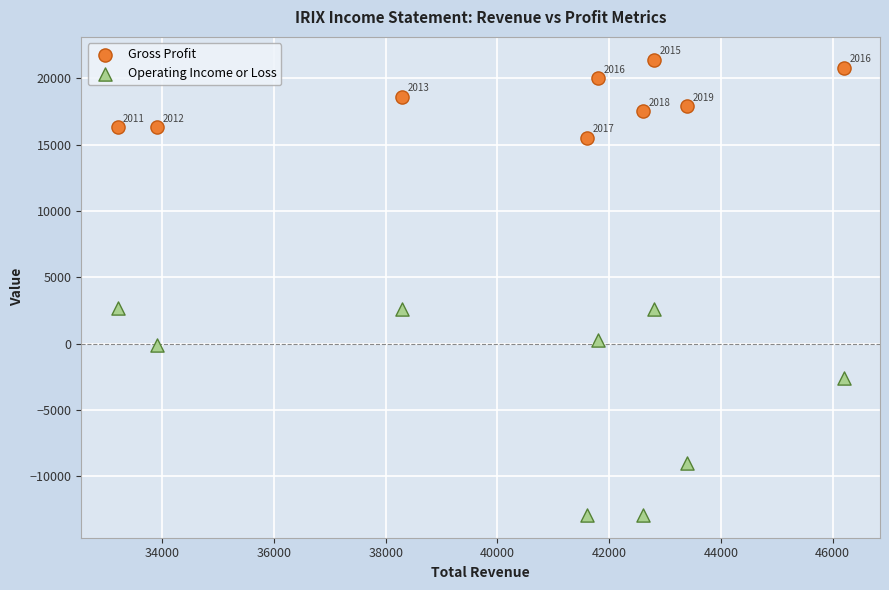

What are all the series names shown in the legend?

Gross Profit, Operating Income or Loss